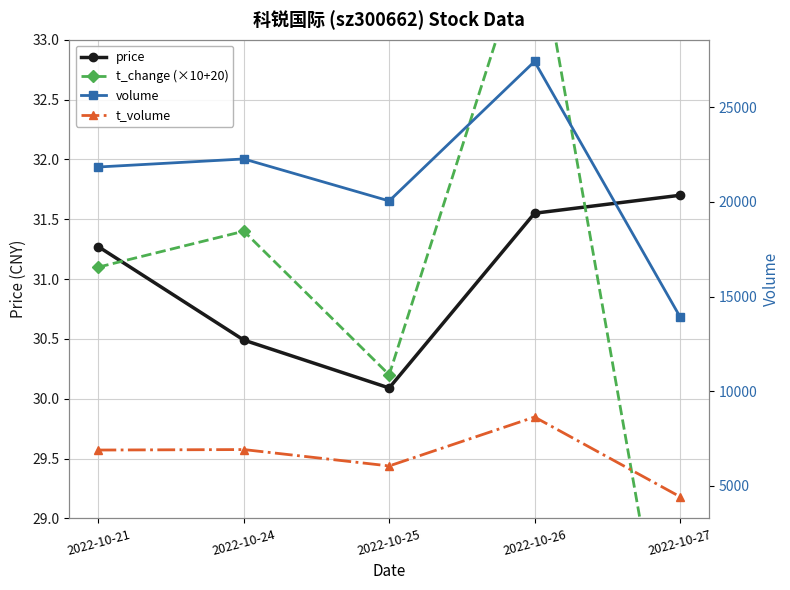

Reading left to right, what are all the values shown in this chart?

price: 31.3	30.5	30.1	31.6	31.7
t_change (×10+20): 31.1	31.4	30.2	34.0	27.1
volume: 21840.0	22264.0	20047.0	27411.0	13940.0
t_volume: 6895.0	6920.0	6055.0	8637.0	4434.0